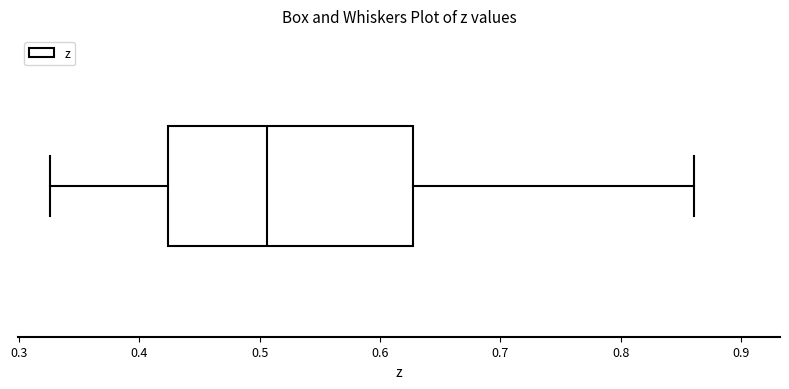

Transcribe this box plot: give where the median line is, the range the box spans, and where the two whiskers end, as read against the x-axis. The values are not printed on the chart, so give them approximately, as read against the axis.

median 0.51, box 0.42 to 0.63, whiskers 0.33 to 0.86